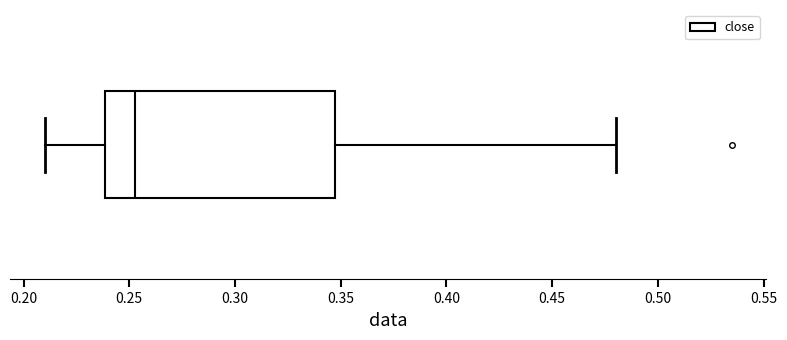

Where does the left whisker of the box end on the x-axis? The values are not printed on the chart, so give them approximately, as read against the axis.

0.210